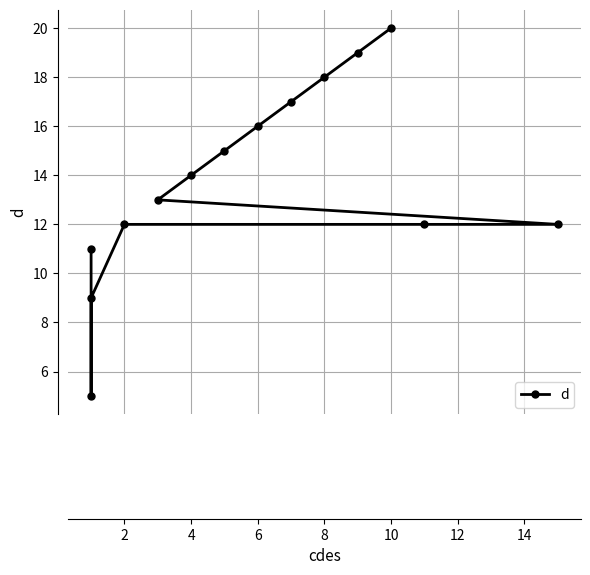

What is the difference between the maximum and minimum values?

15